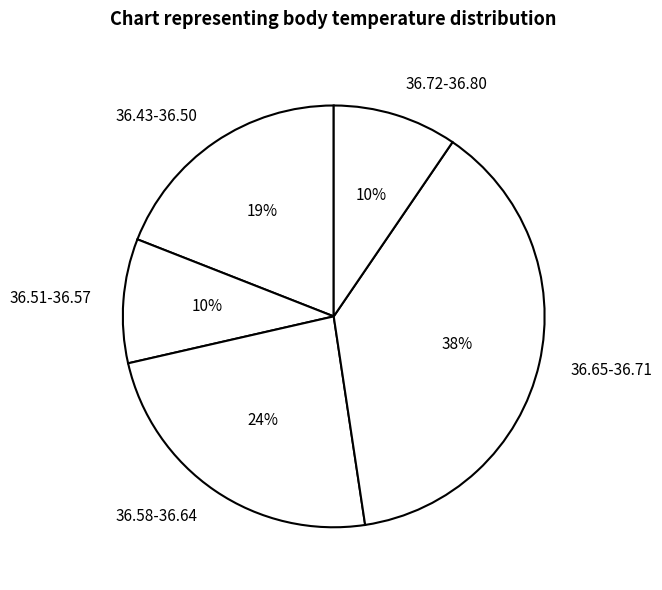

Is it true that 36.51-36.57 is 10% of the pie?

True